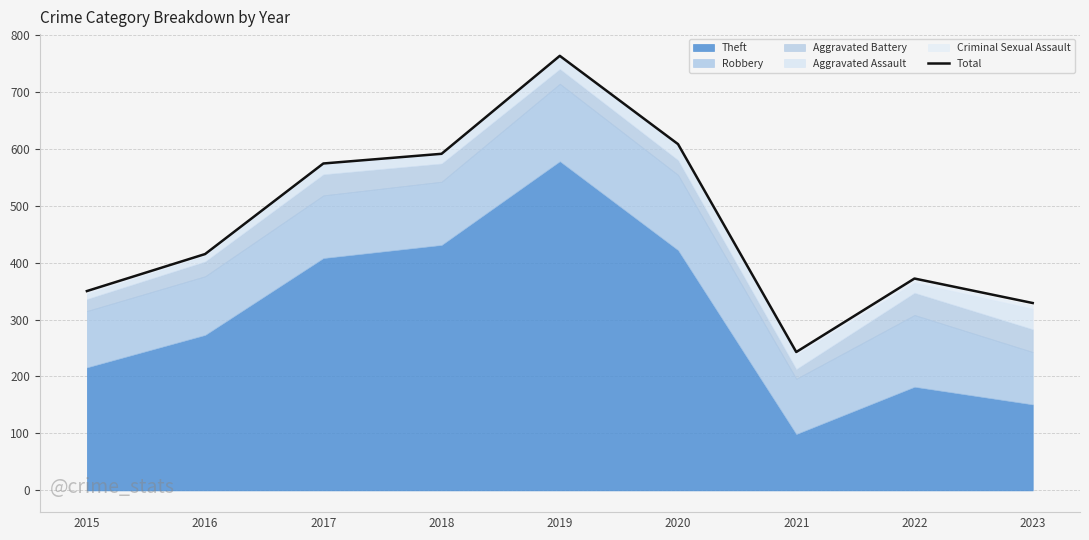

Reading left to right, what are all the values shown in this chart?

2015=350	2016=415	2017=574	2018=591	2019=763	2020=608	2021=243	2022=372	2023=329